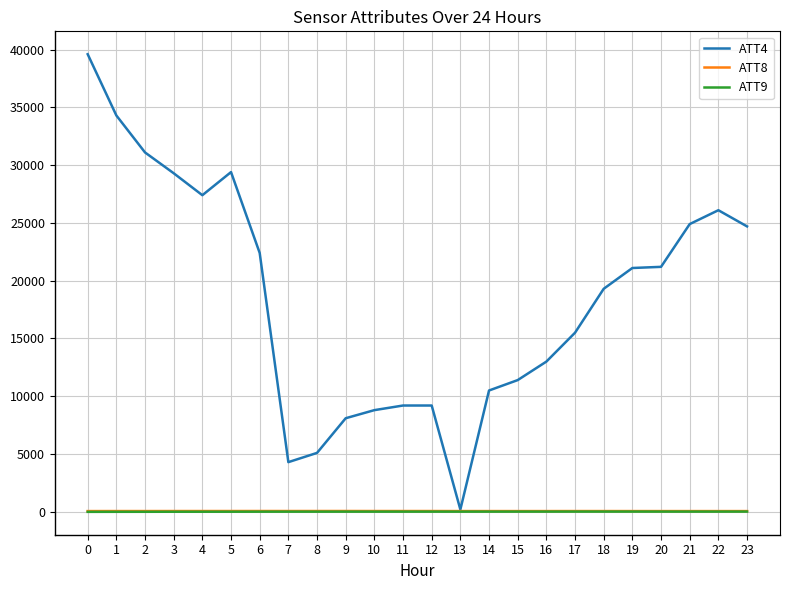

Does the chart have visible grid lines?

Yes